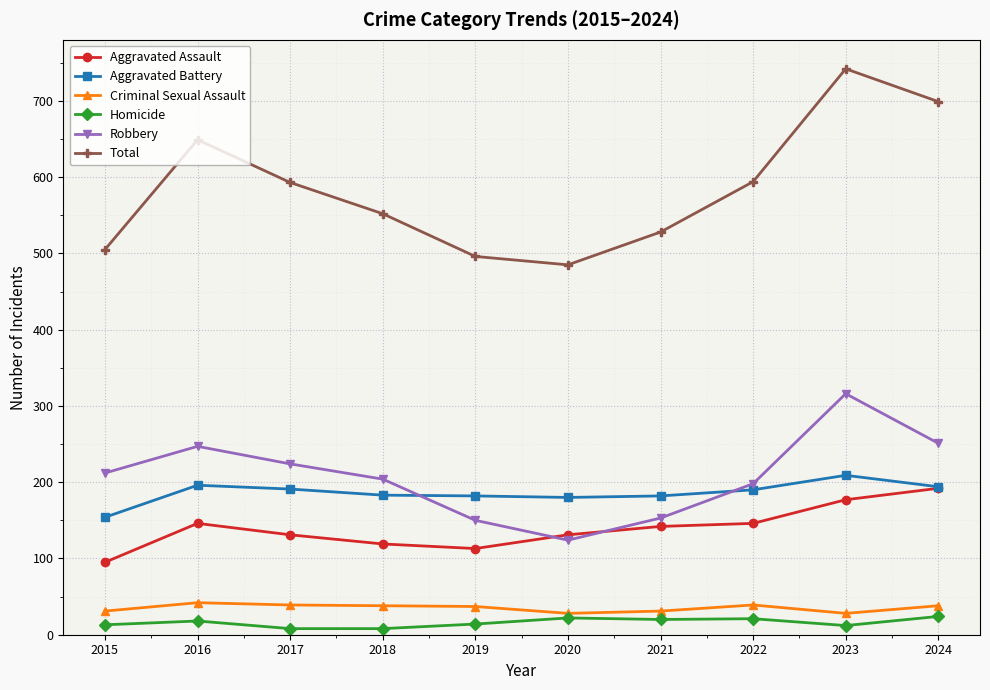

What is the maximum value shown in the chart?

742